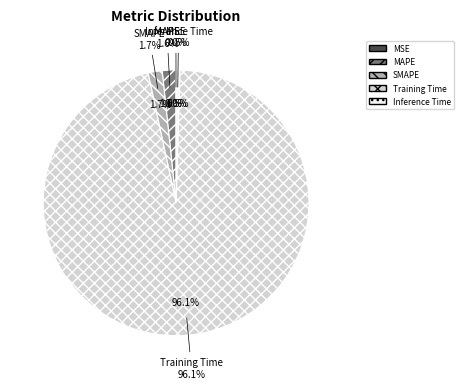

Which category has the smallest portion of the pie?

MSE